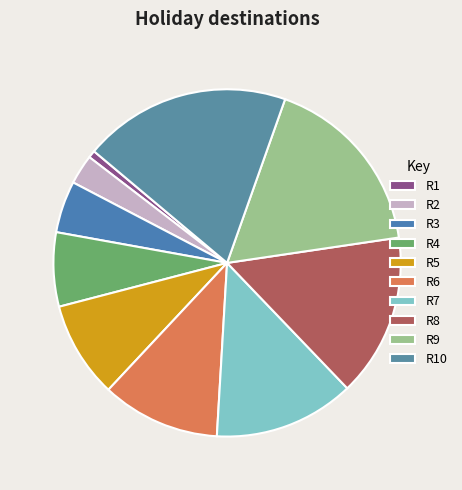

To the nearest percent, what is the combined percentage of R10 and R8?

34%